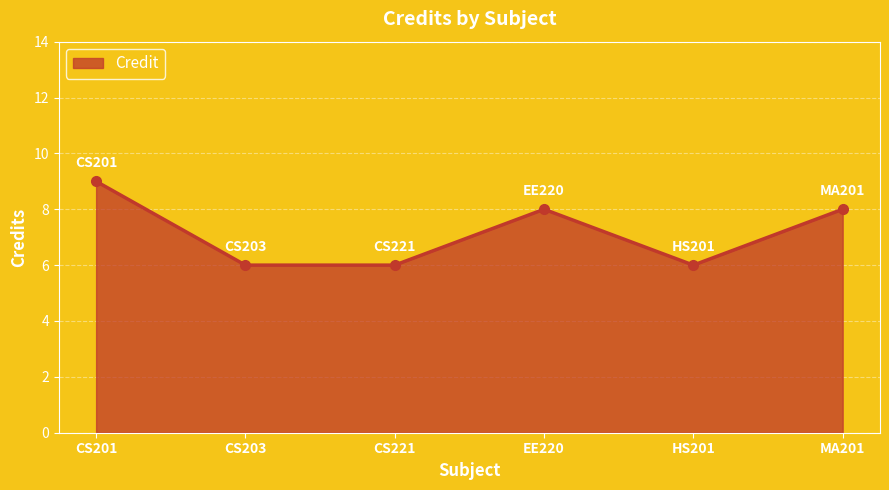

What is the smallest value displayed?

6